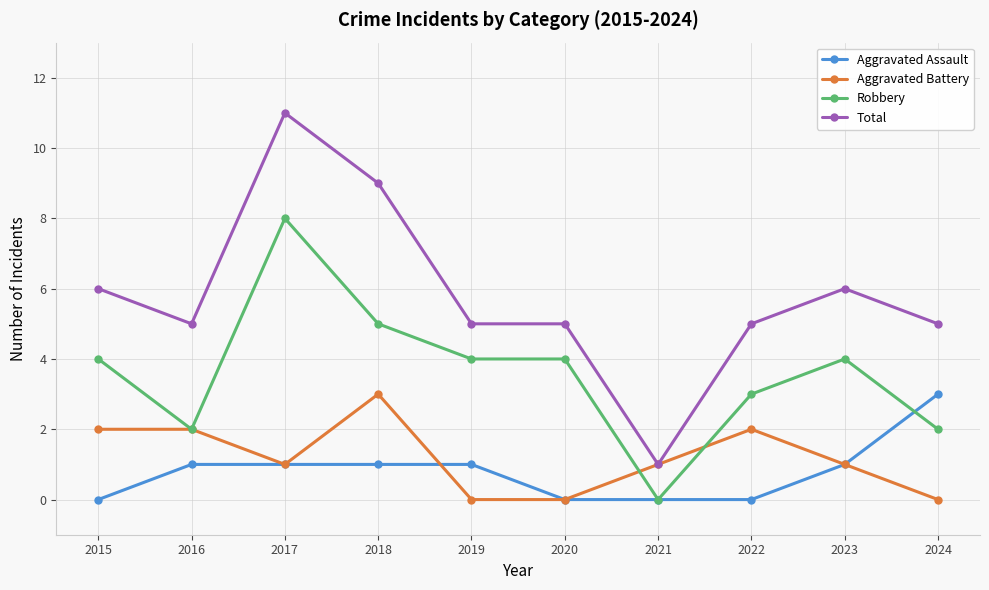

The Aggravated Assault series shows 1 at 2022. True or false?

False